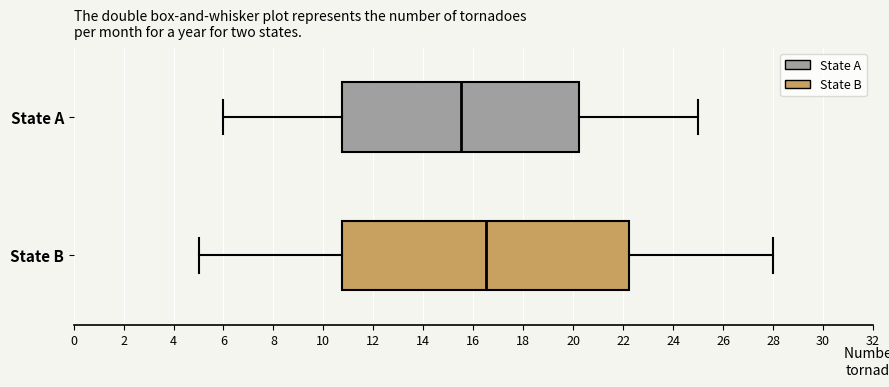

Reading bottom to top, read every box against the x-axis: the position of its median line, the range the box covers, and the ends of its whiskers. The values are not printed on the chart, so give them approximately, as read against the axis.

State B: median 16.6, box 10.8 to 22.2, whiskers 5.0 to 28.0
State A: median 15.6, box 10.8 to 20.2, whiskers 6.0 to 25.0